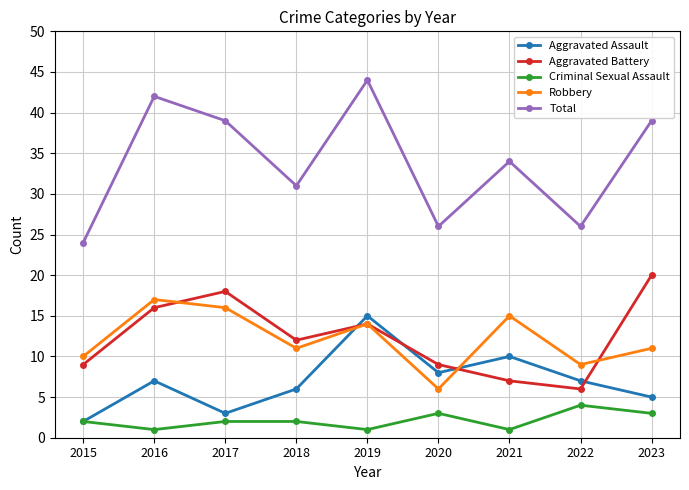

True or false: Aggravated Assault has more than 1 interior local peaks.

True